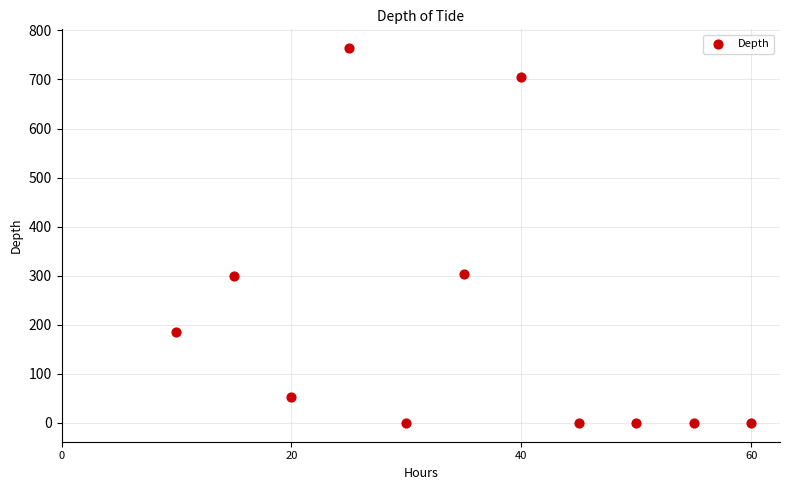

What is the average Y value?

210.0